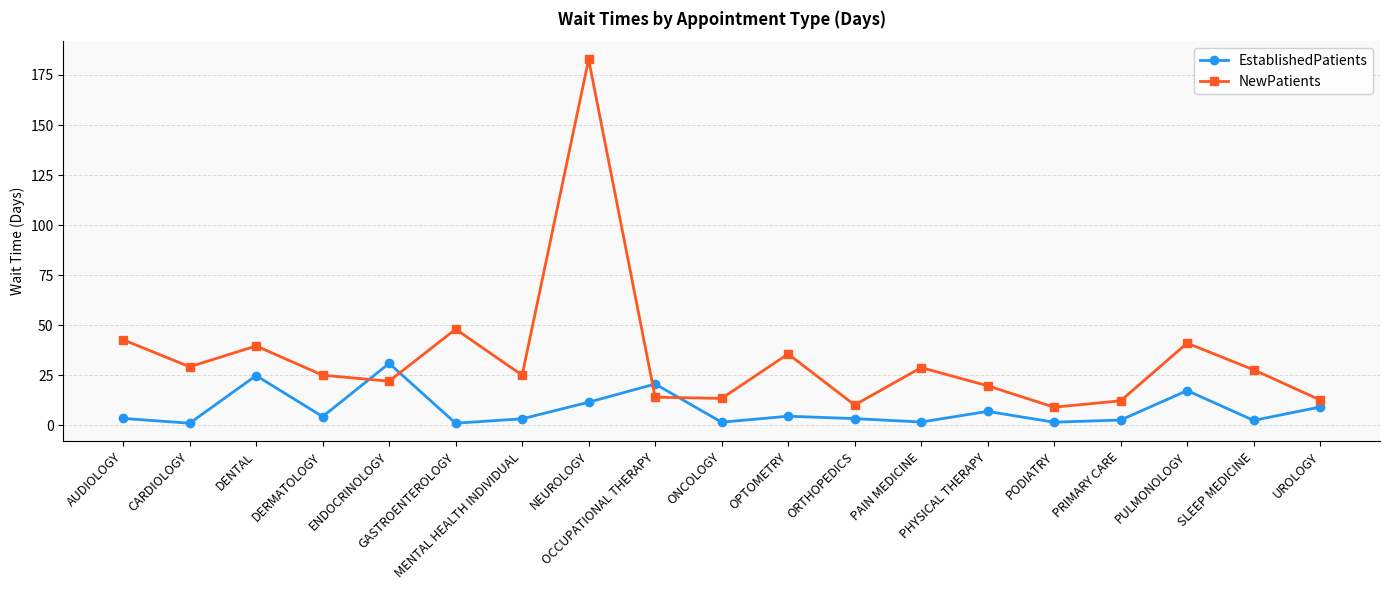

Between OPTOMETRY and SLEEP MEDICINE, which series saw the biggest shift?

NewPatients